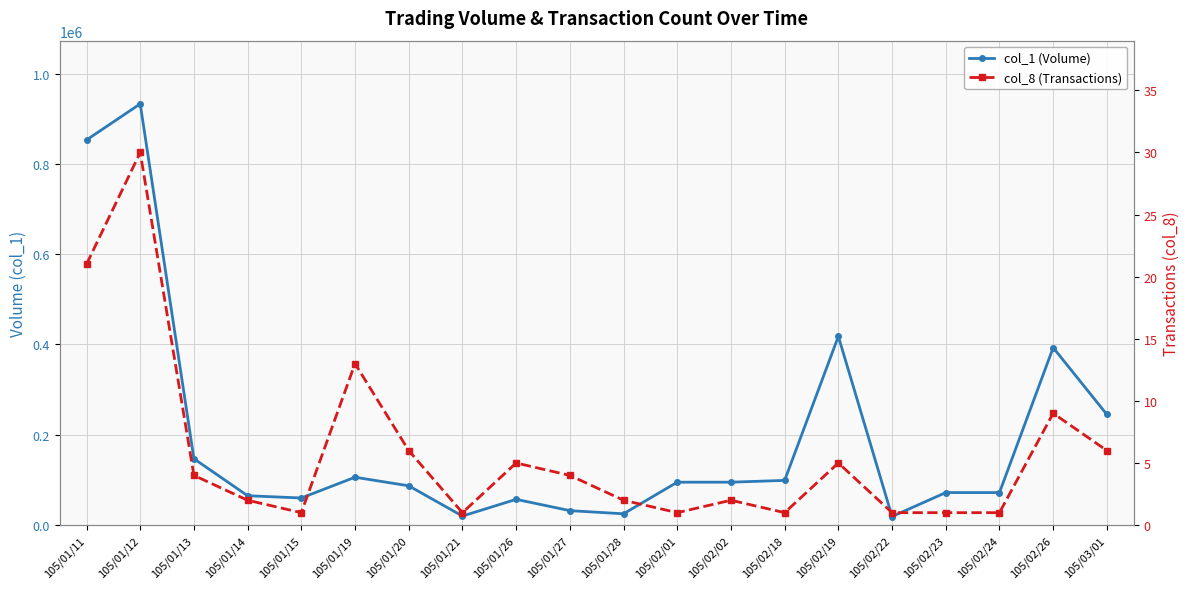

True or false: col_8 (Transactions) has more than 0 interior local peaks.

True